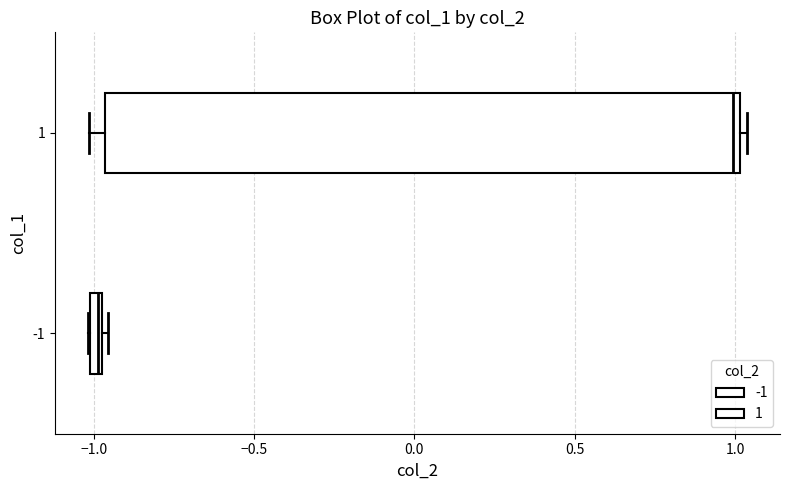

Which box's median line is the furthest to the left?

-1